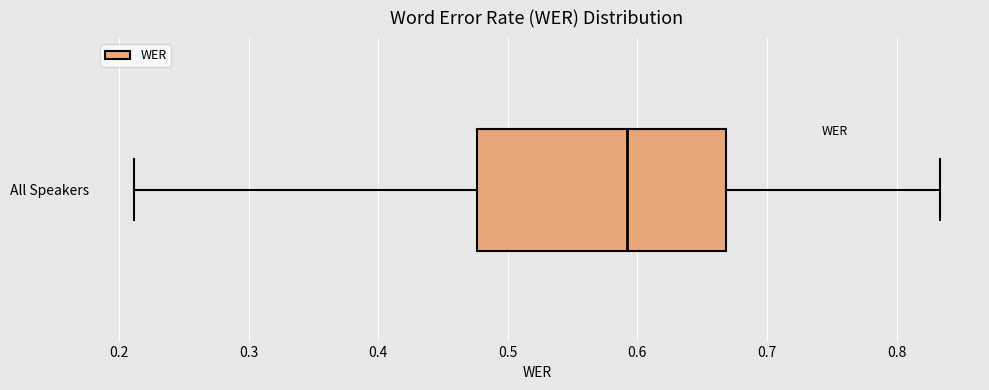

Read this box plot against the x-axis: the position of the median line, the range covered by the box, and the ends of both whiskers. The values are not printed on the chart, so give them approximately, as read against the axis.

median 0.59, box 0.48 to 0.67, whiskers 0.21 to 0.83